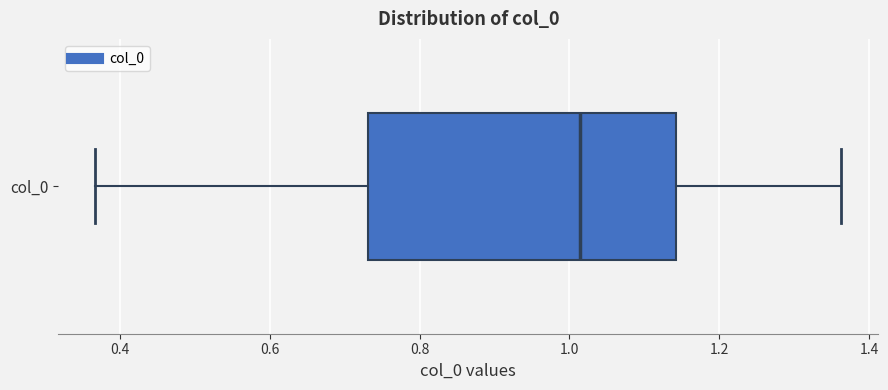

Read this box plot against the x-axis: the position of the median line, the range covered by the box, and the ends of both whiskers. The values are not printed on the chart, so give them approximately, as read against the axis.

median 1.02, box 0.74 to 1.14, whiskers 0.36 to 1.36